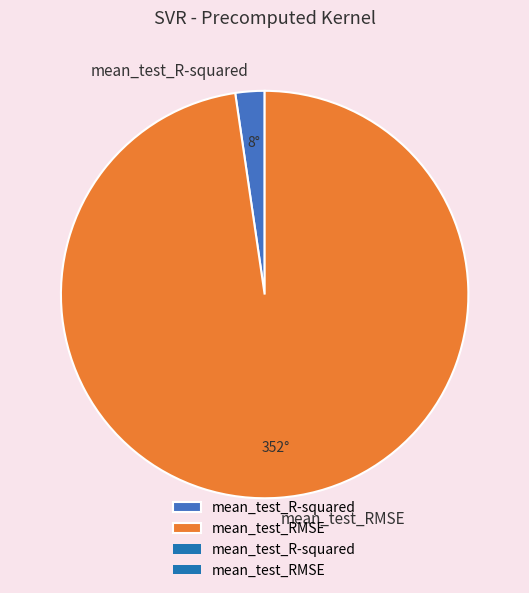

Rank the categories by value from highest to lowest.

mean_test_RMSE, mean_test_R-squared